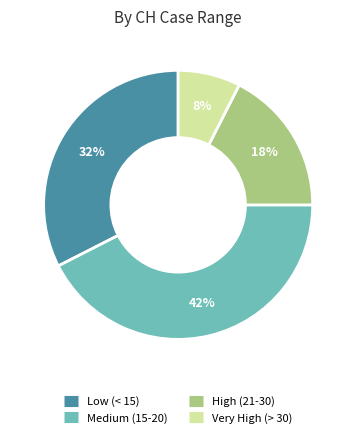

To the nearest percent, what is the average slice percentage?

25%